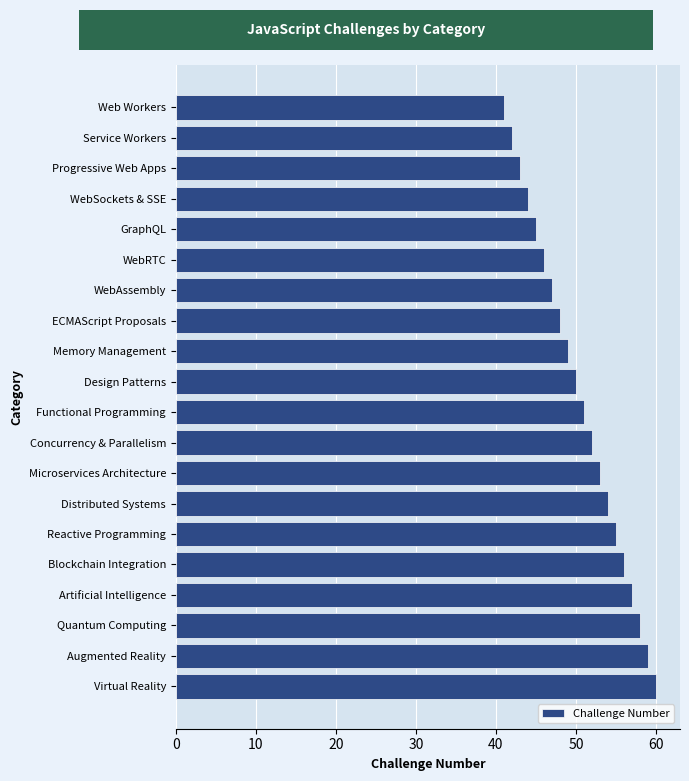

The value at Memory Management is 49. True or false?

True